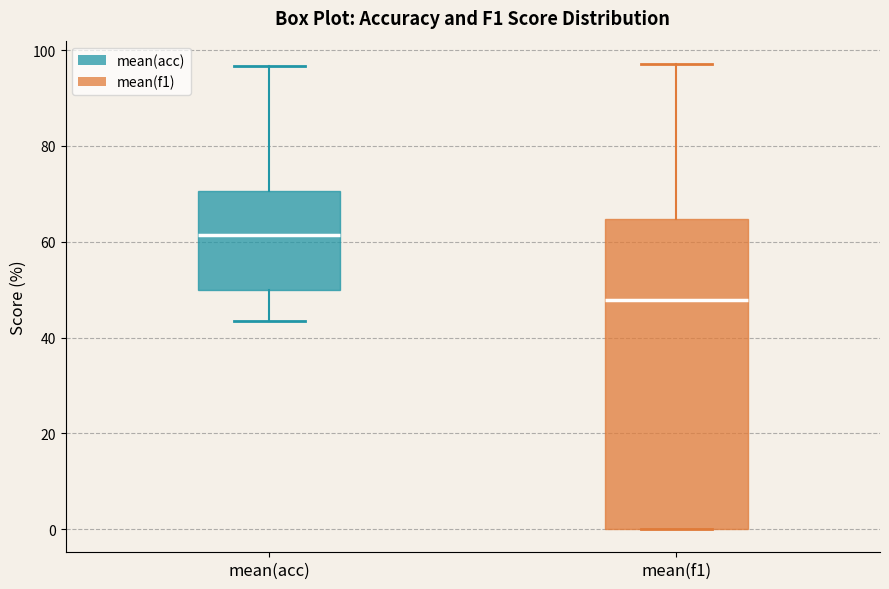

Where is the upper edge of the box for mean(acc) on the y-axis? The values are not printed on the chart, so give them approximately, as read against the axis.

70